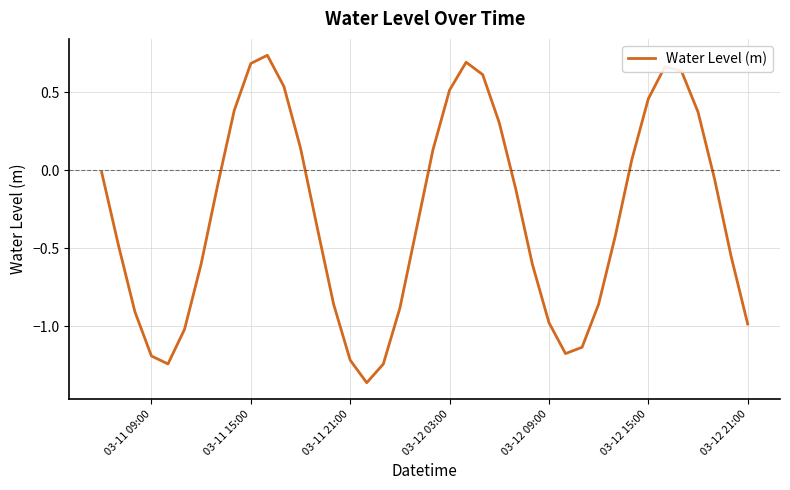

What is the difference between the maximum and minimum values?

2.1